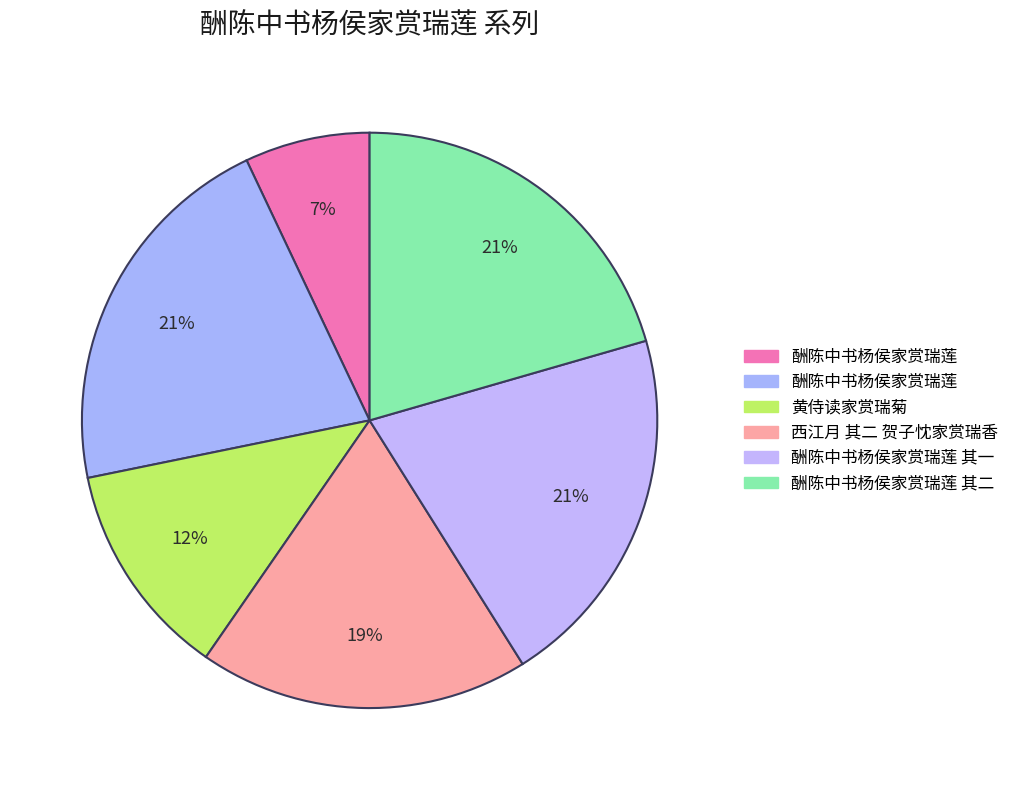

Which category has the smallest portion of the pie?

酬陈中书杨侯家赏瑞莲